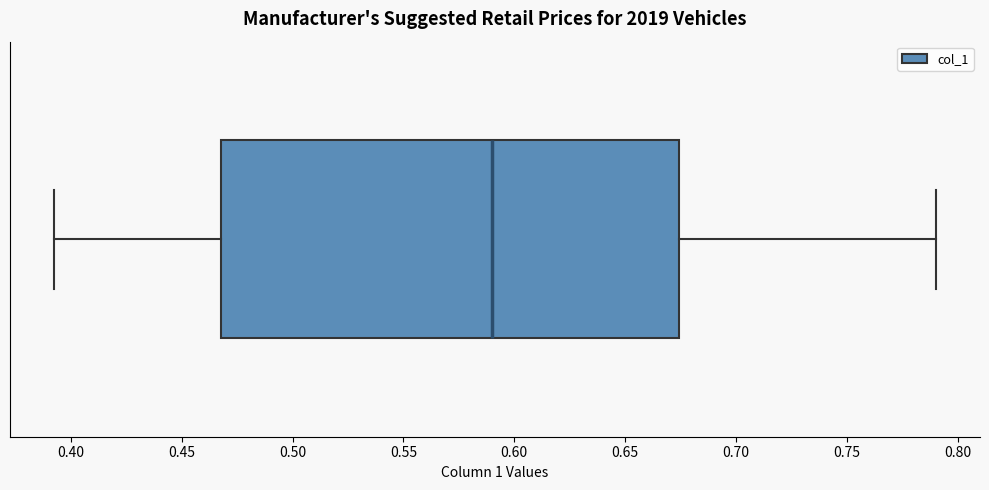

Read this box plot against the x-axis: the position of the median line, the range covered by the box, and the ends of both whiskers. The values are not printed on the chart, so give them approximately, as read against the axis.

median 0.590, box 0.470 to 0.675, whiskers 0.390 to 0.790